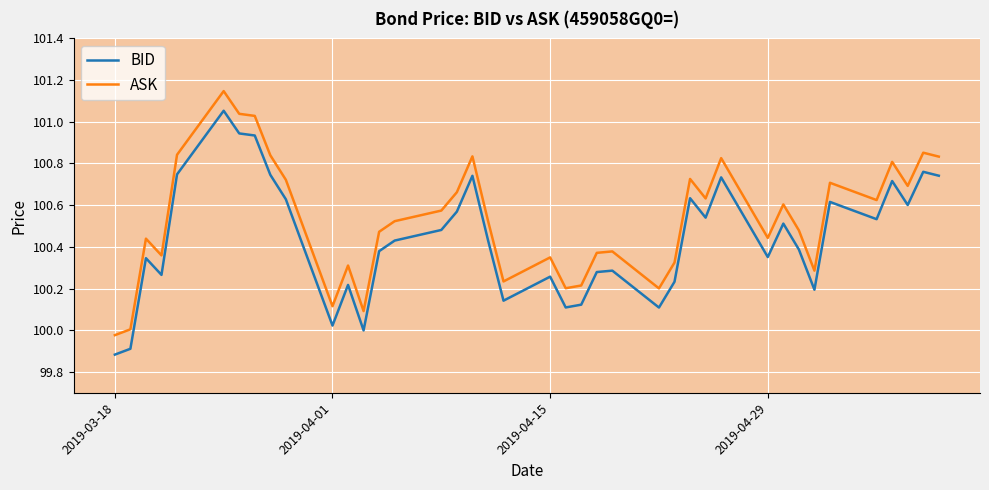

True or false: BID and ASK cross at least once.

False